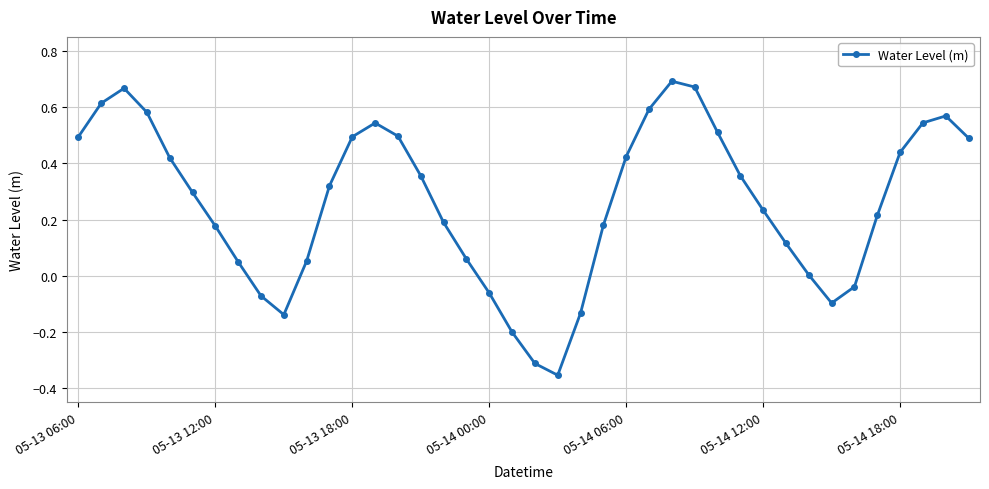

How many categories are shown in the chart?

40